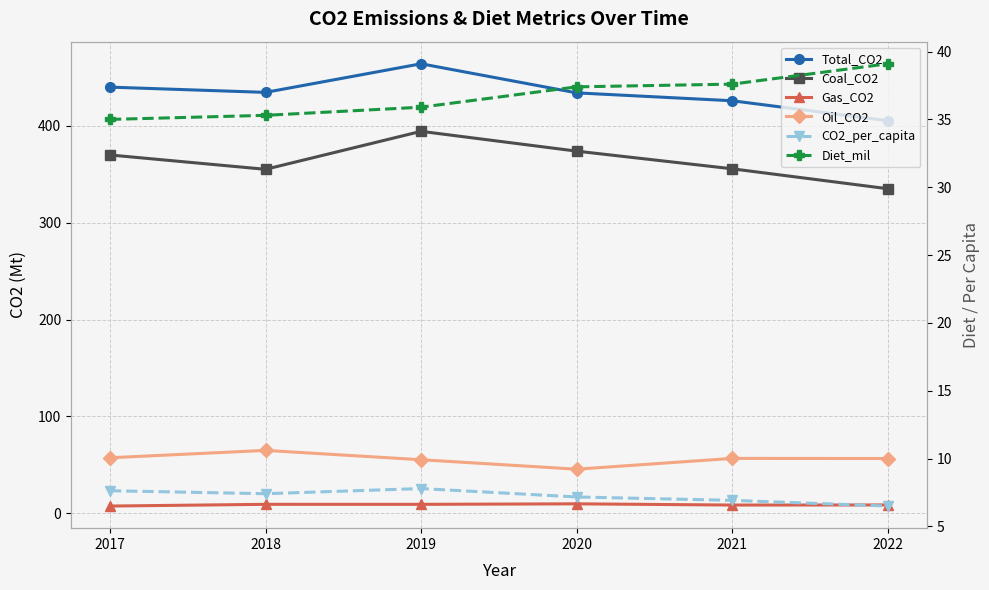

True or false: Diet_mil has more than 1 interior local peaks.

False